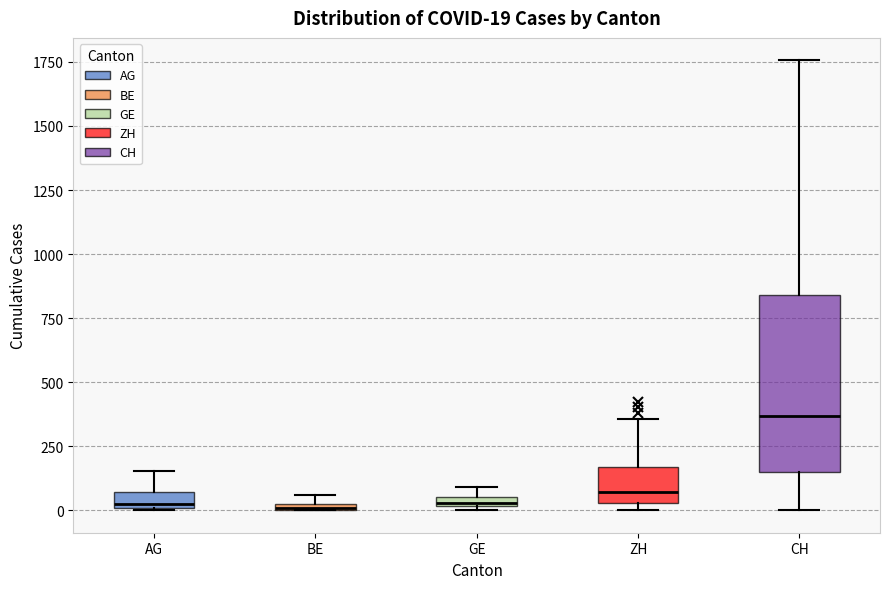

Which box is the tallest, from its lower edge to its upper edge?

CH